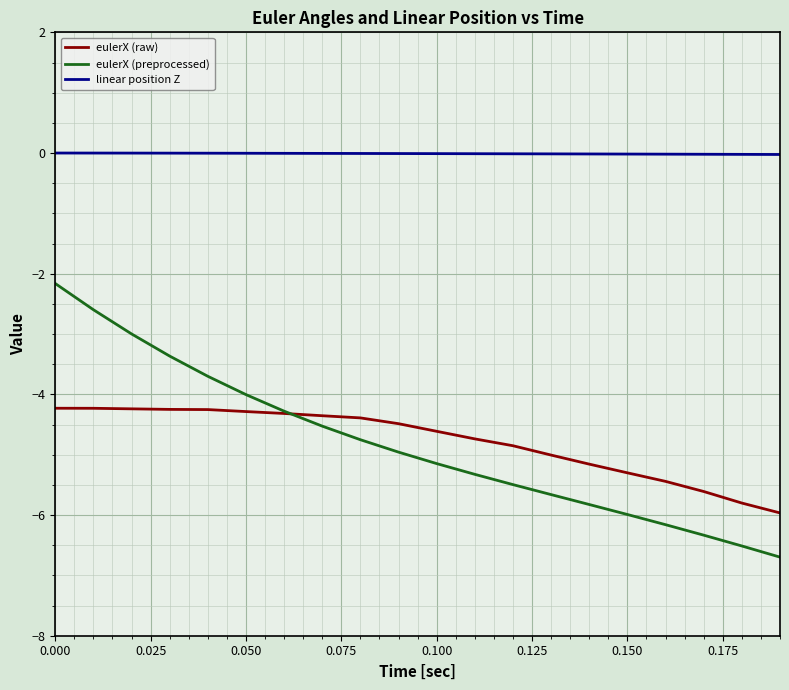

Which series has the largest range (max minus min)?

eulerX (preprocessed)